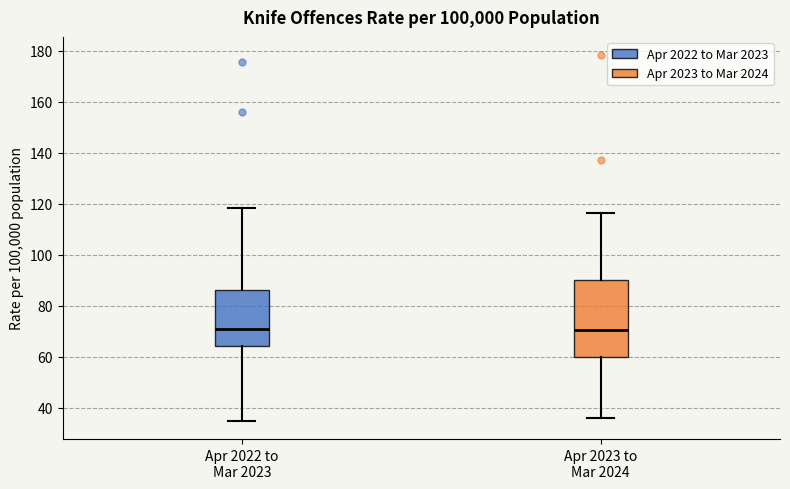

Reading left to right, transcribe this box plot: for each box, give where its median line is, the range the box spans, and where its two whiskers end, as read against the y-axis. The values are not printed on the chart, so give them approximately, as read against the axis.

Apr 2022 to Mar 2023: median 72, box 64 to 86, whiskers 34 to 118
Apr 2023 to Mar 2024: median 70, box 60 to 90, whiskers 36 to 116